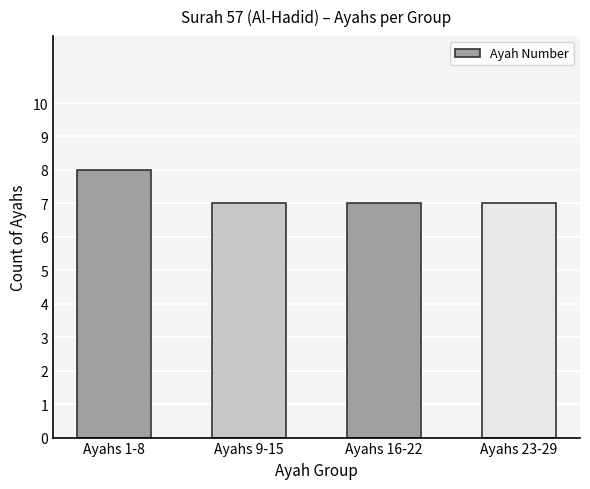

Read the value at Ayahs 23-29.

7